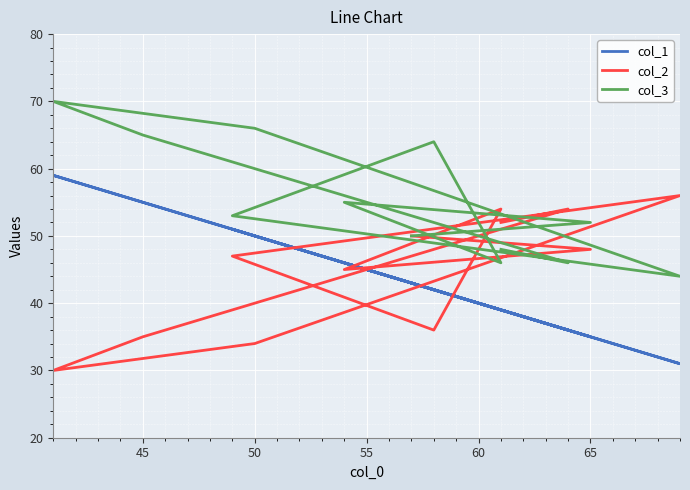

Which series has the widest spread of values?

col_1